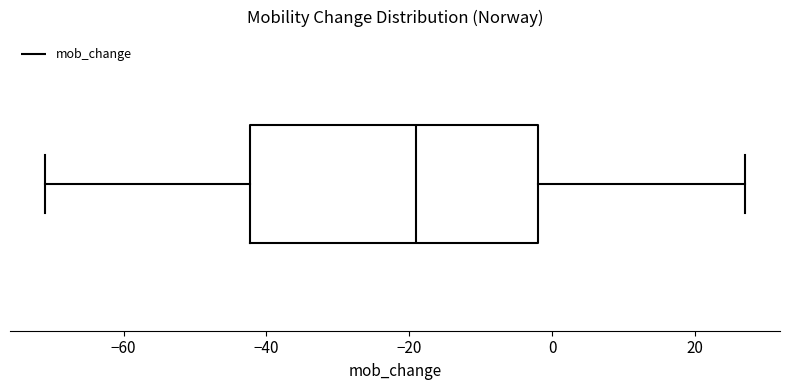

Read this box plot against the x-axis: the position of the median line, the range covered by the box, and the ends of both whiskers. The values are not printed on the chart, so give them approximately, as read against the axis.

median -18, box -42 to -2, whiskers -70 to 28